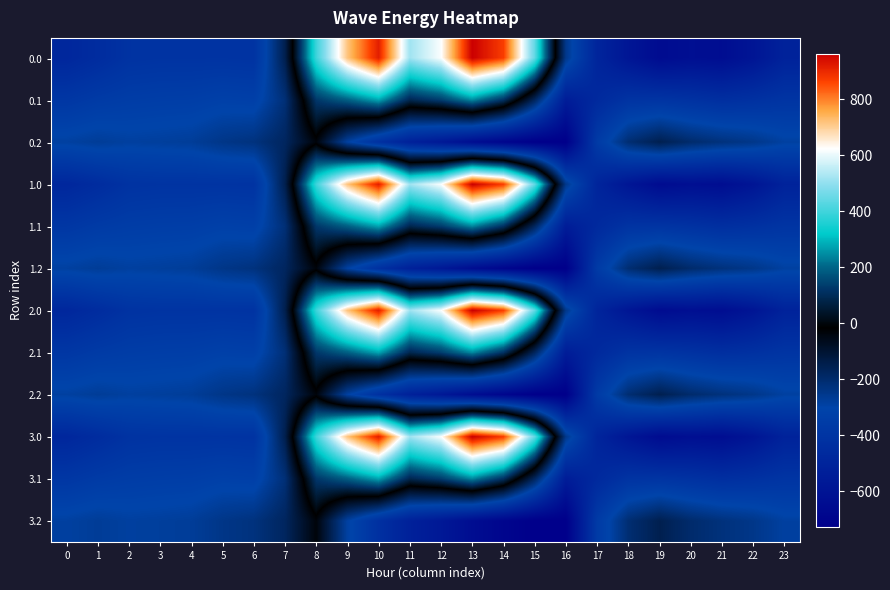

At 1, list the series in order from largest to smallest.

0.2, 1.2, 2.2, 3.2, 0.1, 1.1, 2.1, 3.1, 0.0, 1.0, 2.0, 3.0